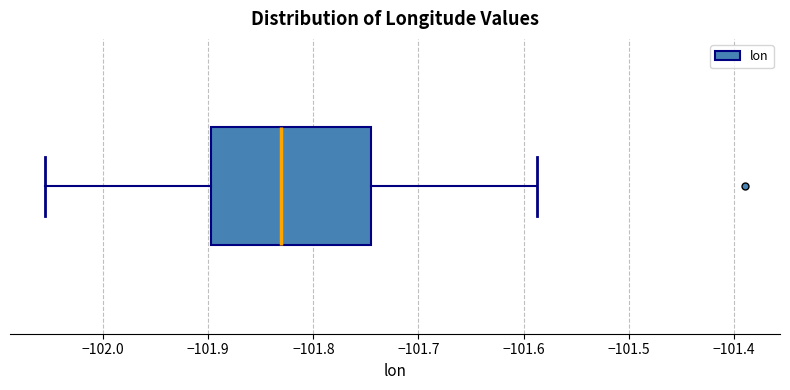

Transcribe this box plot: give where the median line is, the range the box spans, and where the two whiskers end, as read against the x-axis. The values are not printed on the chart, so give them approximately, as read against the axis.

median -101.83, box -101.90 to -101.74, whiskers -102.06 to -101.59